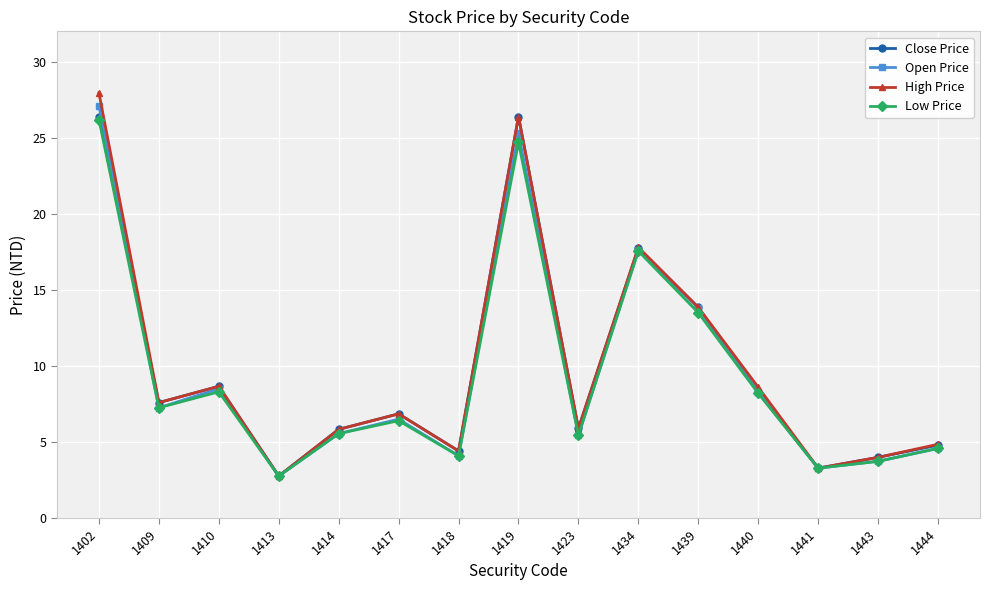

What is the value of the Close Price point at the 9th from the left?

5.9